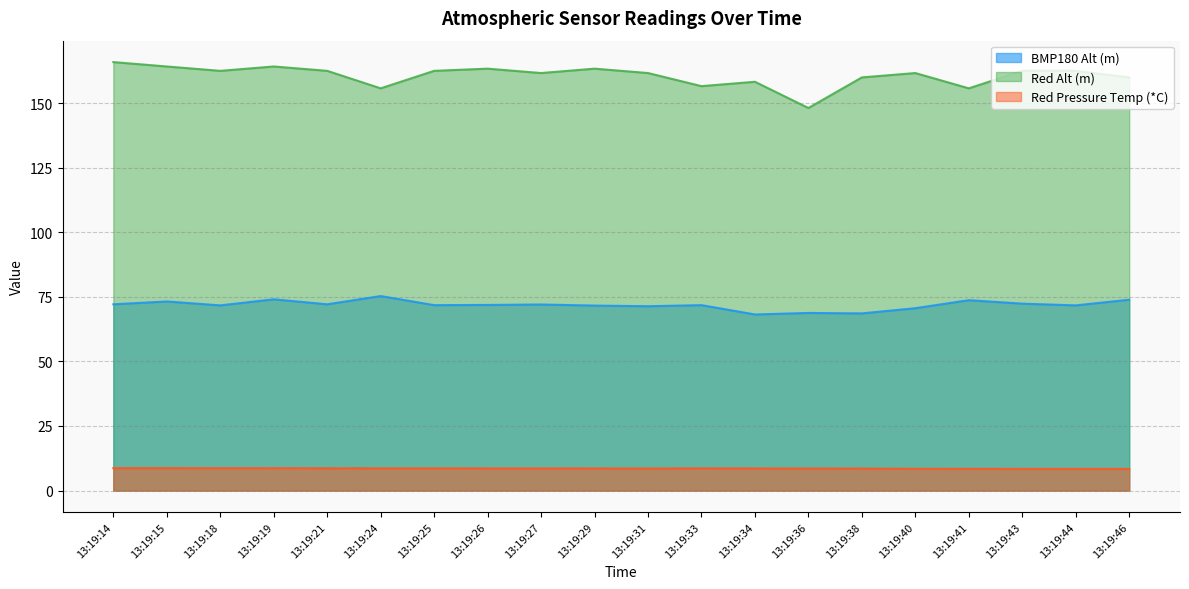

True or false: Red Alt (m) has a value of 292.3 at 13:19:15.

False